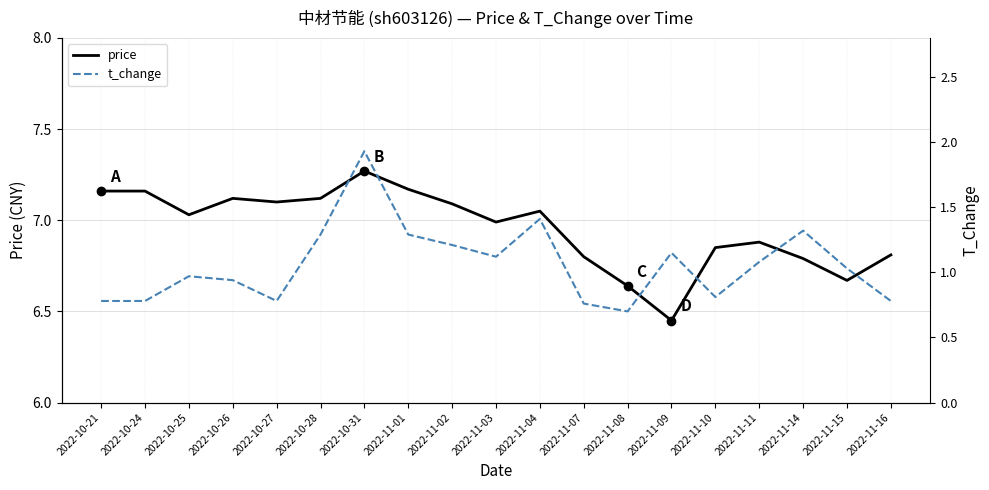

How many interior local valleys does the price series have?

5